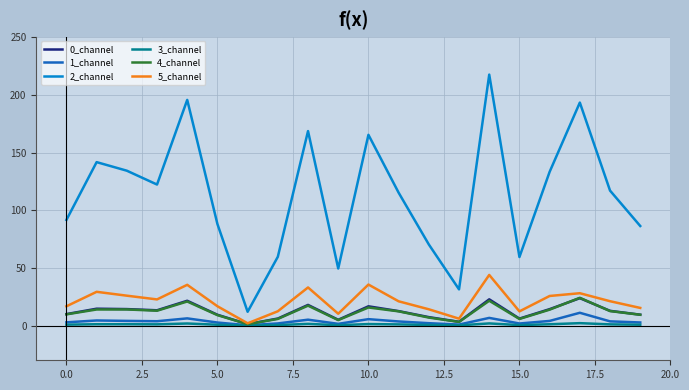

True or false: 2_channel and 0_channel intersect in this chart.

False